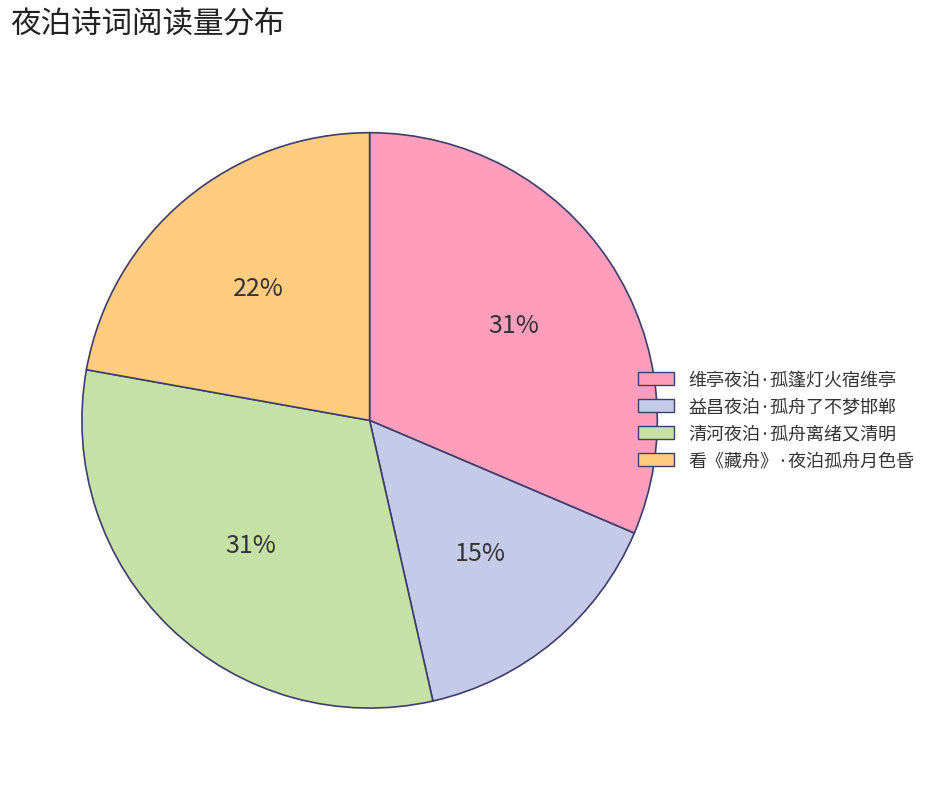

To the nearest percent, what portion does 清河夜泊·孤舟离绪又清明 represent?

31%